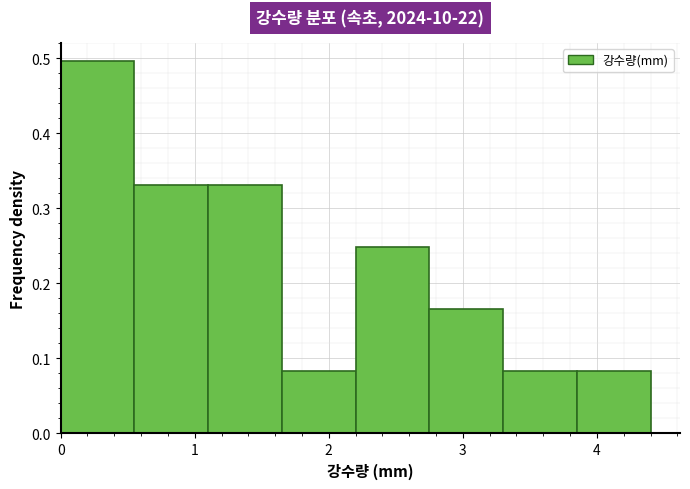

Over which range of the x-axis is the bar tallest?

0.00 to 0.55